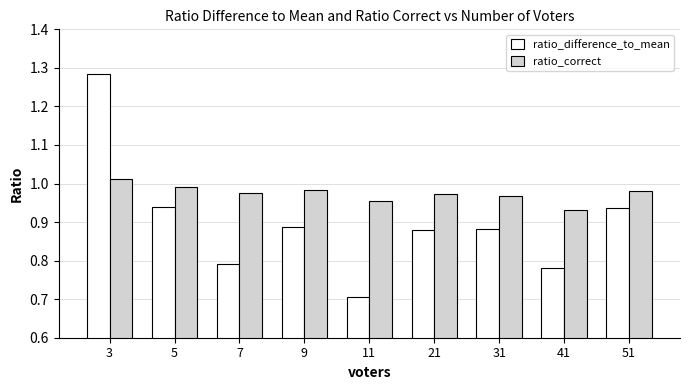

The ratio_correct series shows 0.5 at 7. True or false?

False